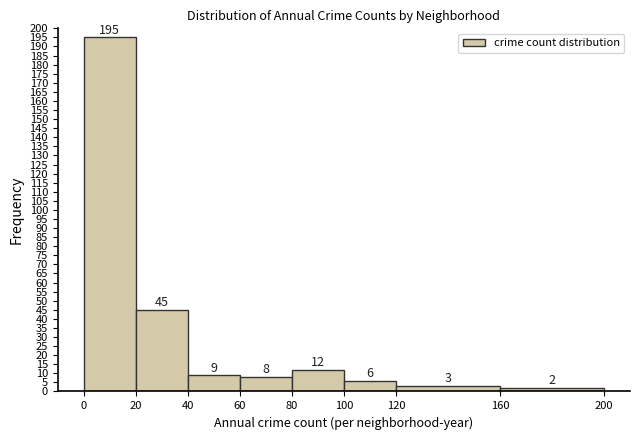

Which range on the x-axis has the tallest bar?

0 to 20